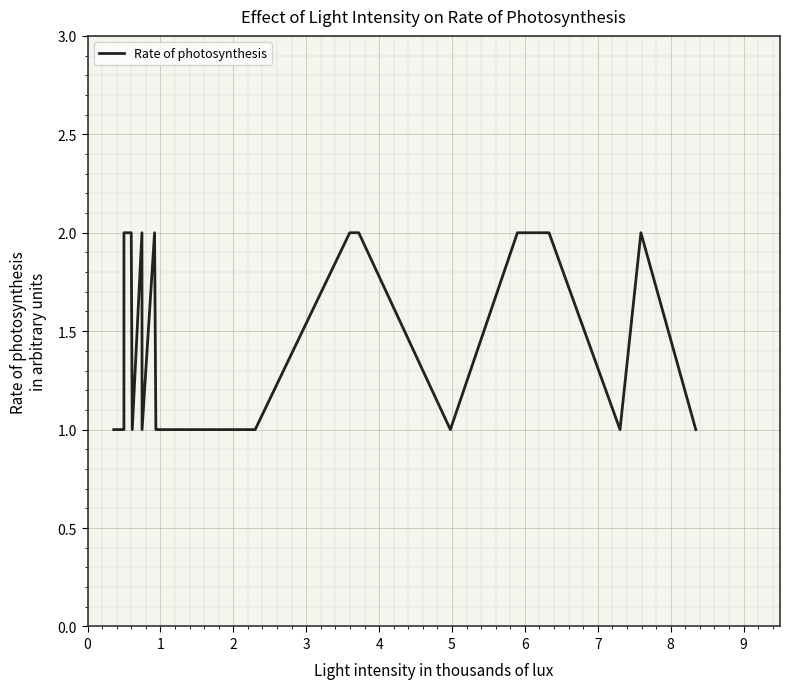

Count the number of categories in the chart.

20